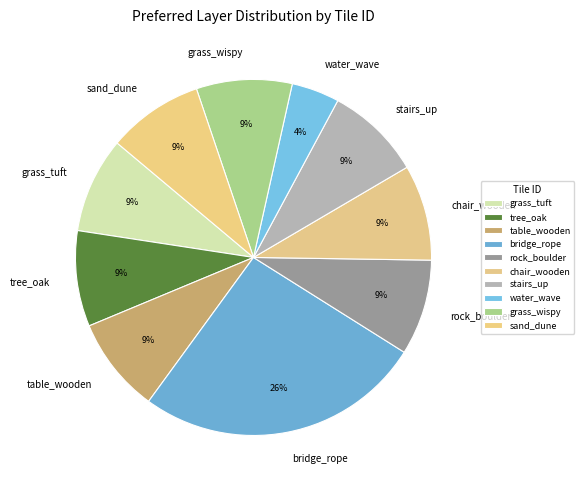

Does chair_wooden represent more than half of the total?

No